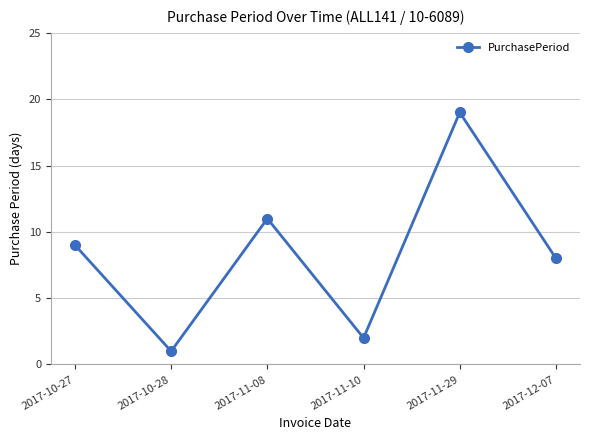

How many points are lower than both their immediate neighbors (excluding endpoints)?

2